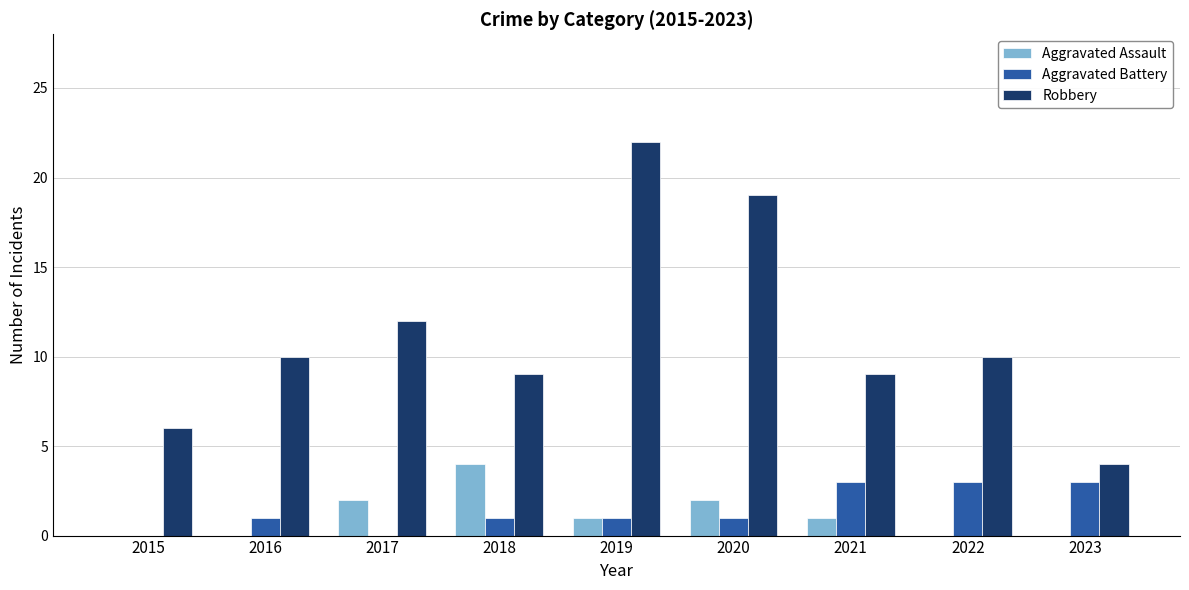

What is the sum of all Aggravated Assault values?

10